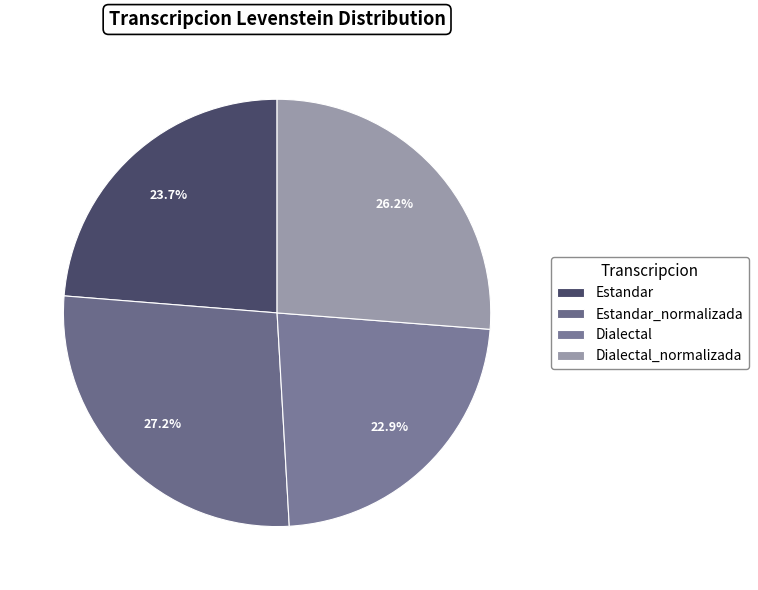

What percentage is the Dialectal slice, to the nearest percent?

23%